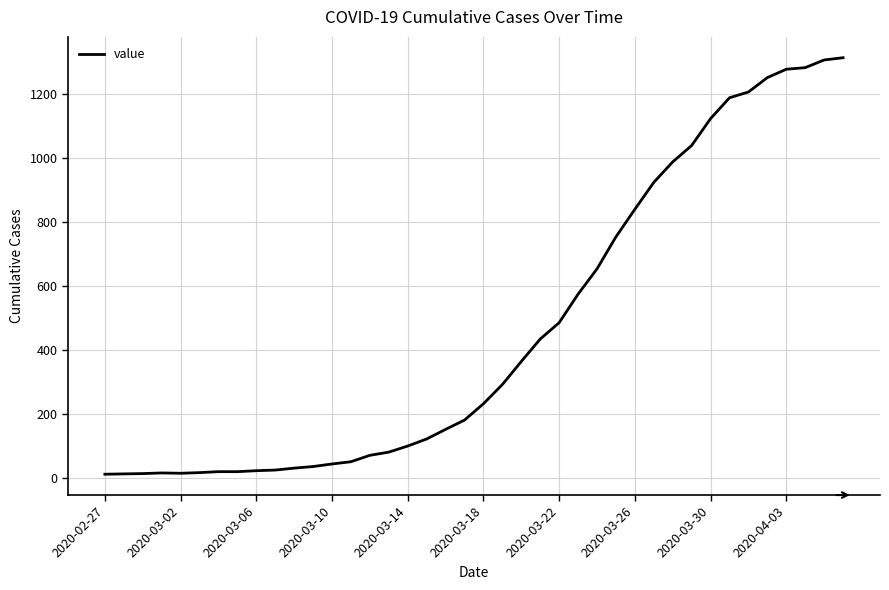

What is the maximum value shown in the chart?

1313